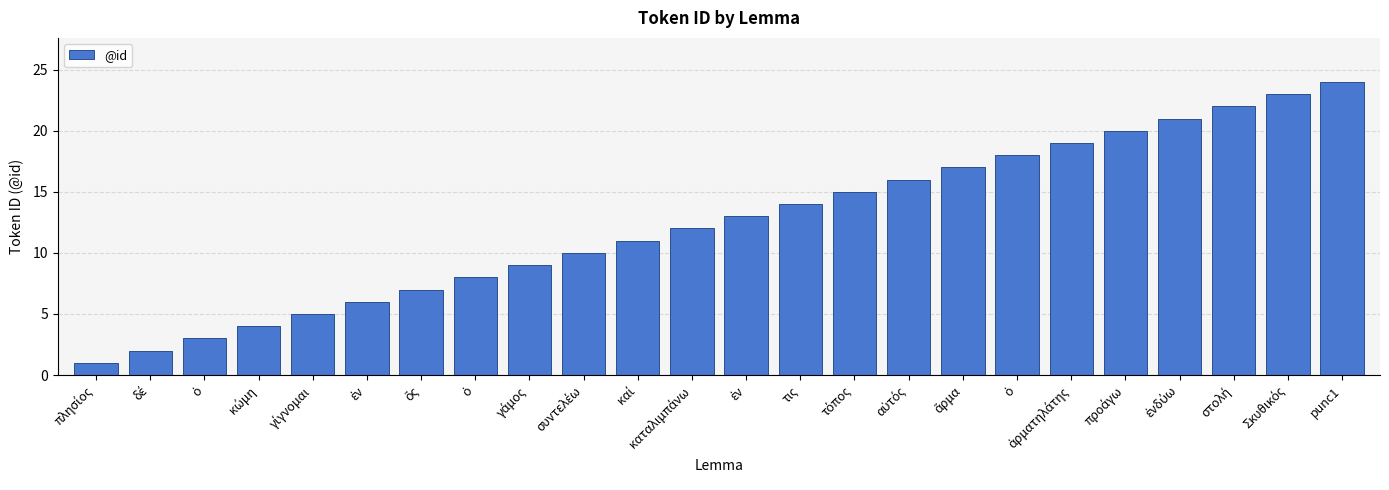

Rank the categories by value from lowest to highest.

πλησίος, δέ, ὁ, κώμη, γίγνομαι, ἐν, ὅς, ὁ, γάμος, συντελέω, καί, καταλιμπάνω, ἐν, τις, τόπος, αὐτός, ἅρμα, ὁ, ἁρματηλάτης, προάγω, ἐνδύω, στολή, Σκυθικός, punc1